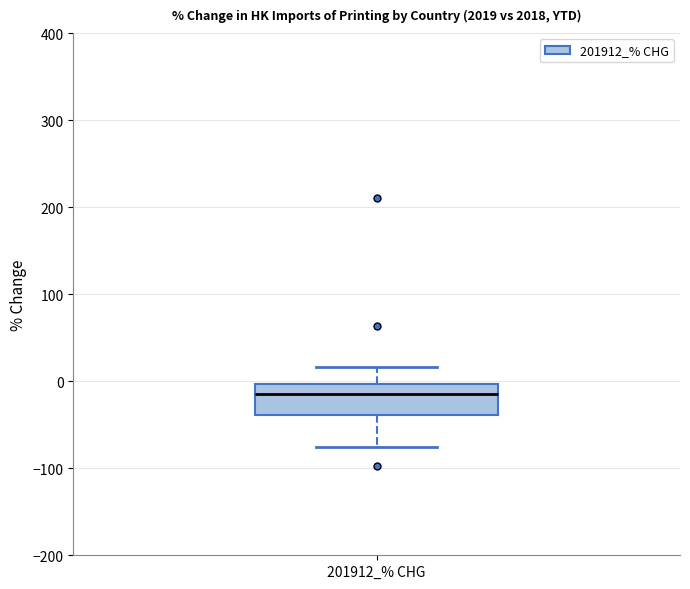

Read this box plot against the y-axis: the position of the median line, the range covered by the box, and the ends of both whiskers. The values are not printed on the chart, so give them approximately, as read against the axis.

median -20, box -40 to 0, whiskers -80 to 20